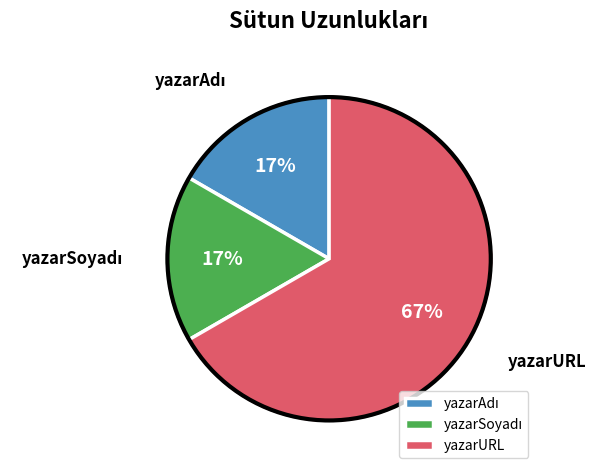

Which category has the biggest portion of the pie?

yazarURL